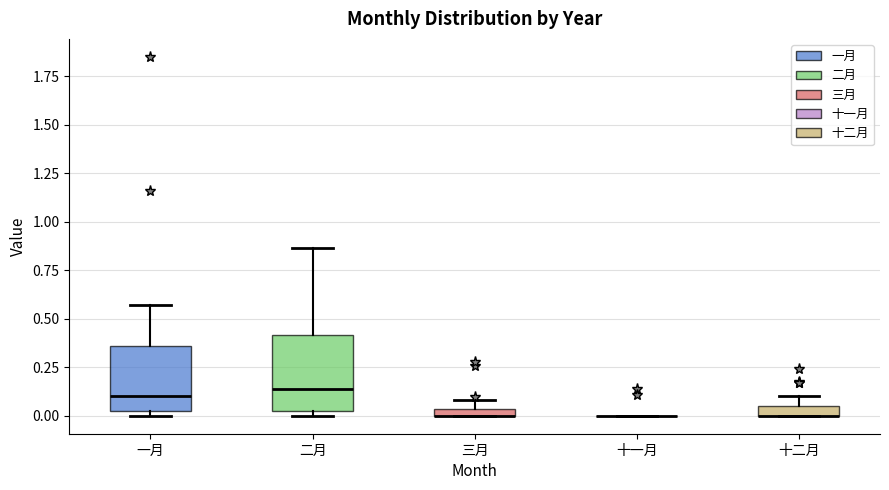

Comparing the boxes themselves (not the whiskers), which one is the tallest?

二月